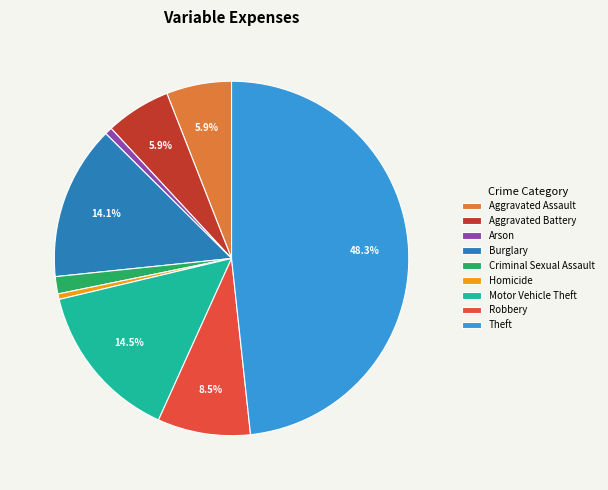

Does any single category account for the majority?

No